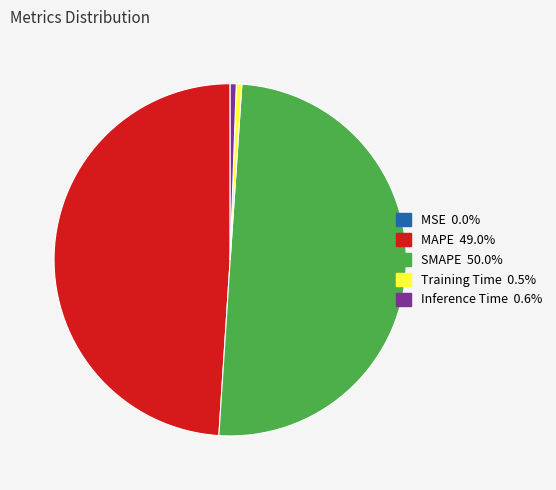

Which category has the biggest portion of the pie?

SMAPE